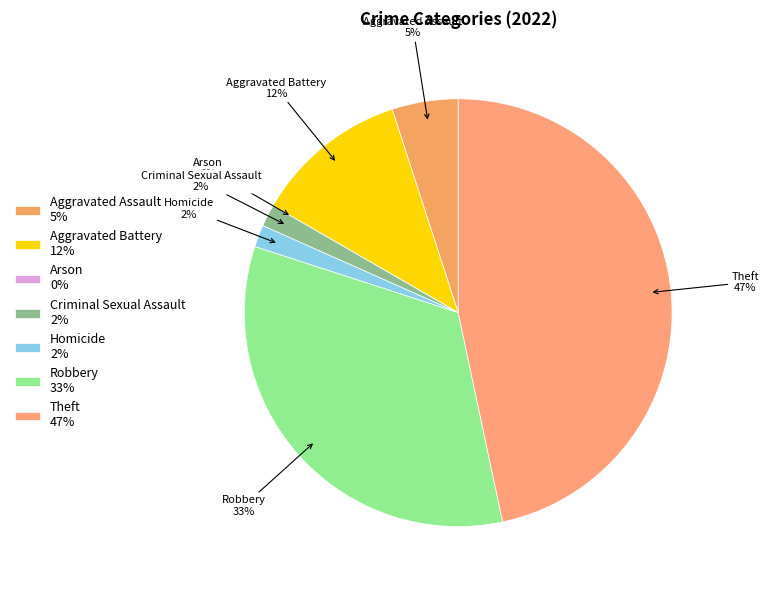

What is the change in value from Arson to Robbery?

+20